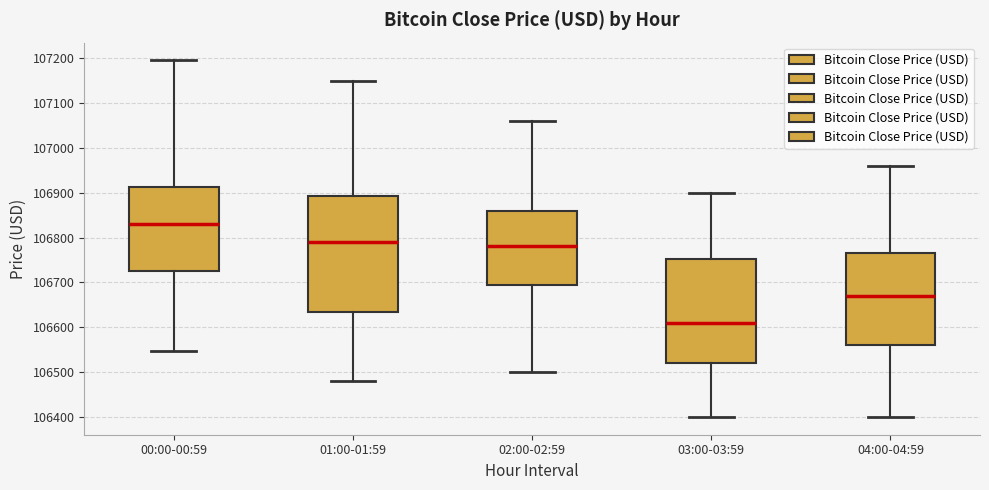

Reading left to right, transcribe this box plot: for each box, give where its median line is, the range the box spans, and where its two whiskers end, as read against the y-axis. The values are not printed on the chart, so give them approximately, as read against the axis.

00:00-00:59: median 106830, box 106720 to 106910, whiskers 106550 to 107190
01:00-01:59: median 106790, box 106640 to 106890, whiskers 106480 to 107150
02:00-02:59: median 106780, box 106700 to 106860, whiskers 106500 to 107060
03:00-03:59: median 106610, box 106520 to 106750, whiskers 106400 to 106900
04:00-04:59: median 106670, box 106560 to 106770, whiskers 106400 to 106960